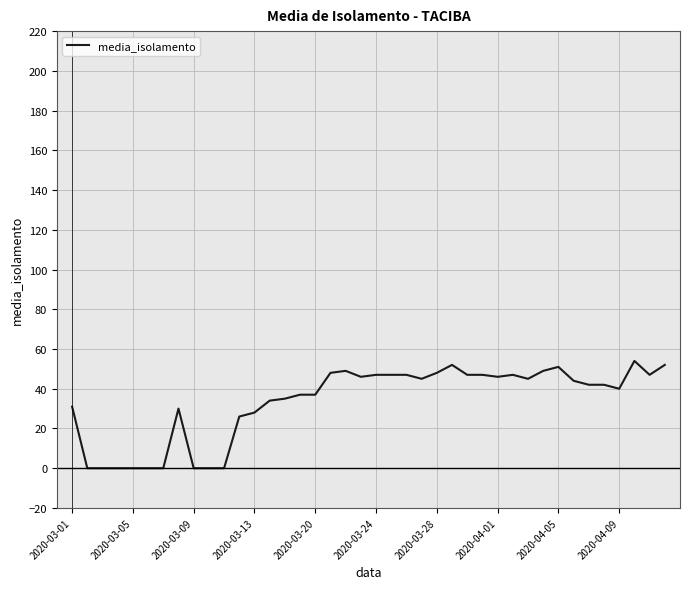

What is the difference between the second highest and minimum values?

52